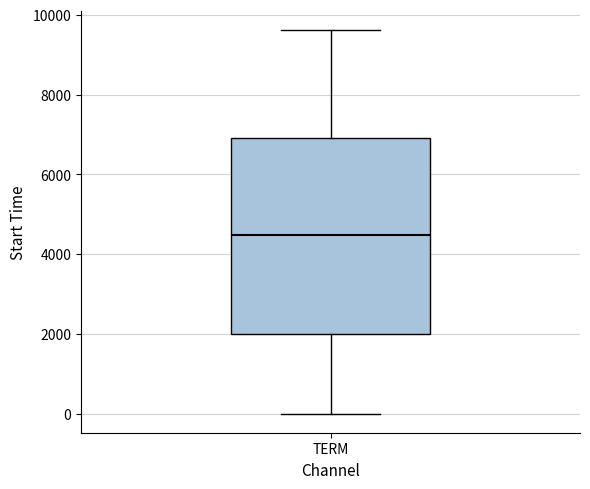

Transcribe this box plot: give where the median line is, the range the box spans, and where the two whiskers end, as read against the y-axis. The values are not printed on the chart, so give them approximately, as read against the axis.

median 4400, box 2000 to 7000, whiskers 0 to 9600